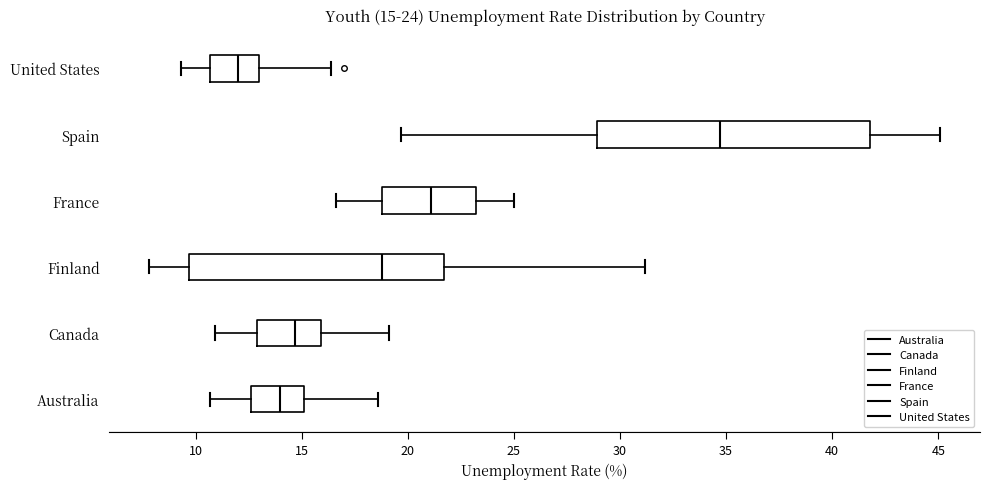

Which box is the widest, from its left edge to its right edge?

Spain